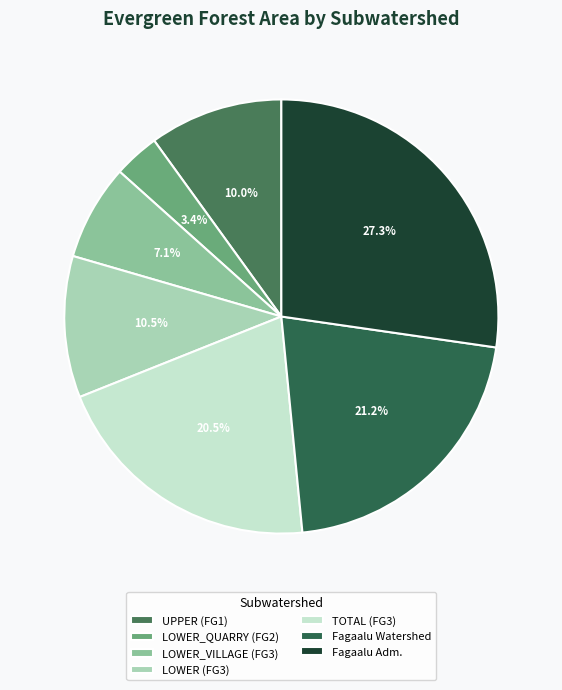

How many segments does this pie chart have?

7